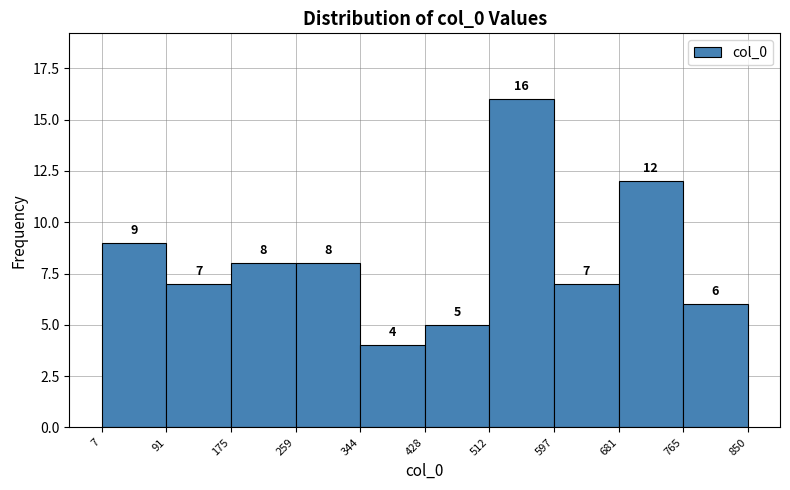

Which range on the x-axis has the tallest bar?

512 to 597